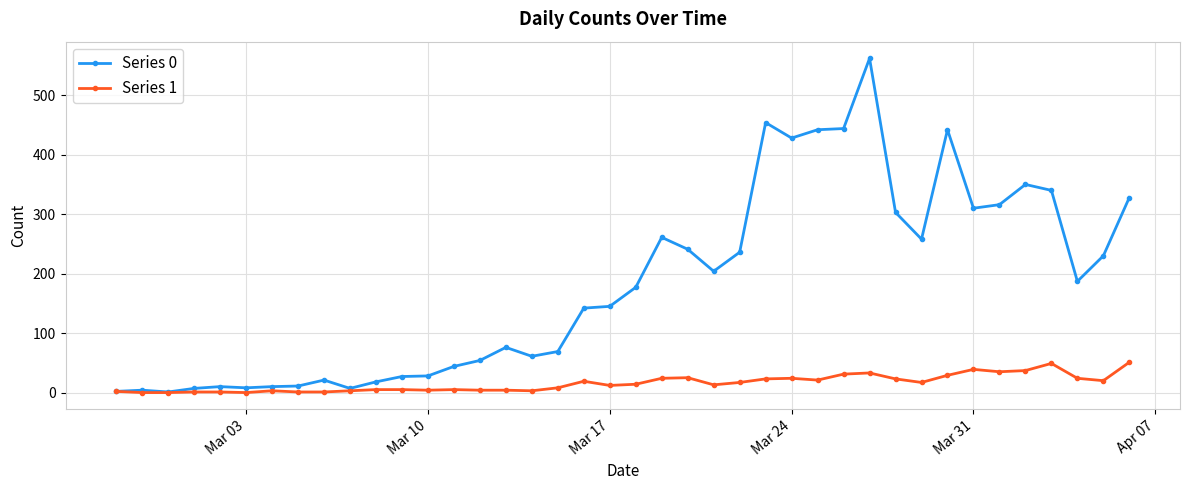

True or false: Series 0 has more than 1 interior local peaks.

True